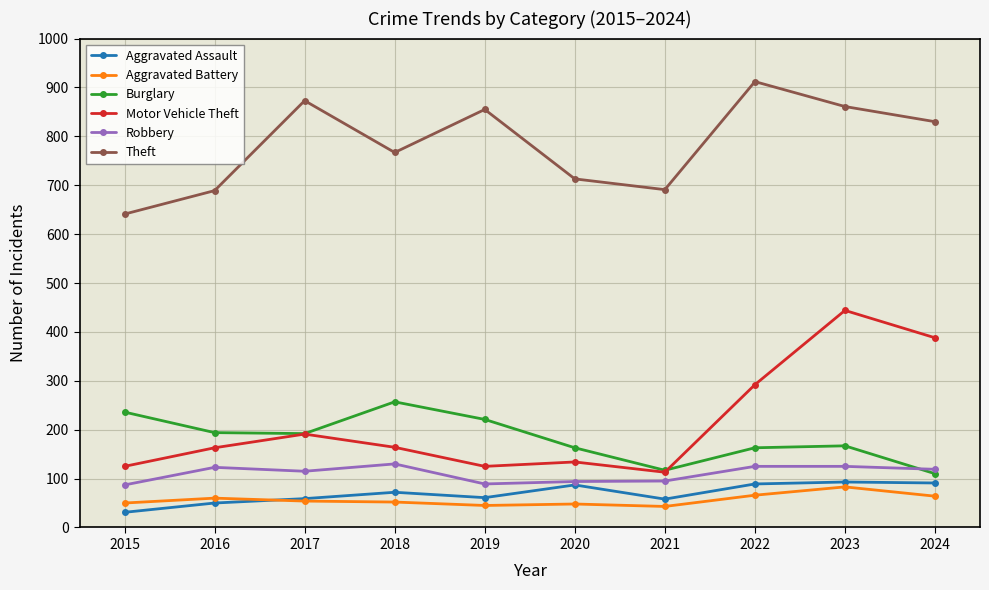

The value of Aggravated Assault at 2022 is 43. True or false?

False